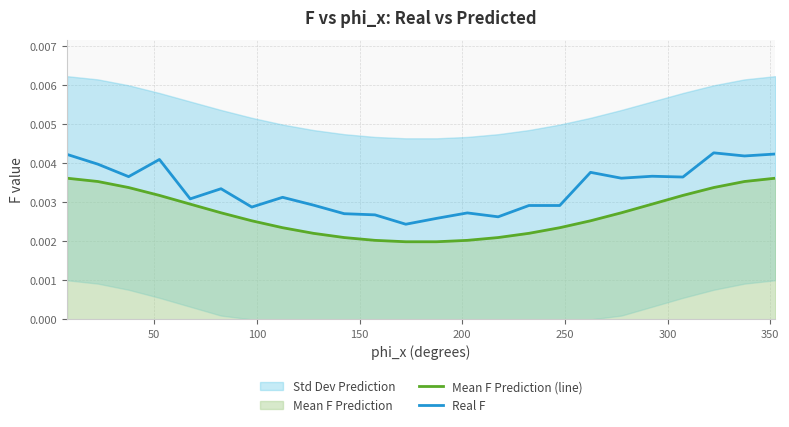

Is the value of Mean F Prediction (line) at 300 greater than the value of Real F at 150?

No